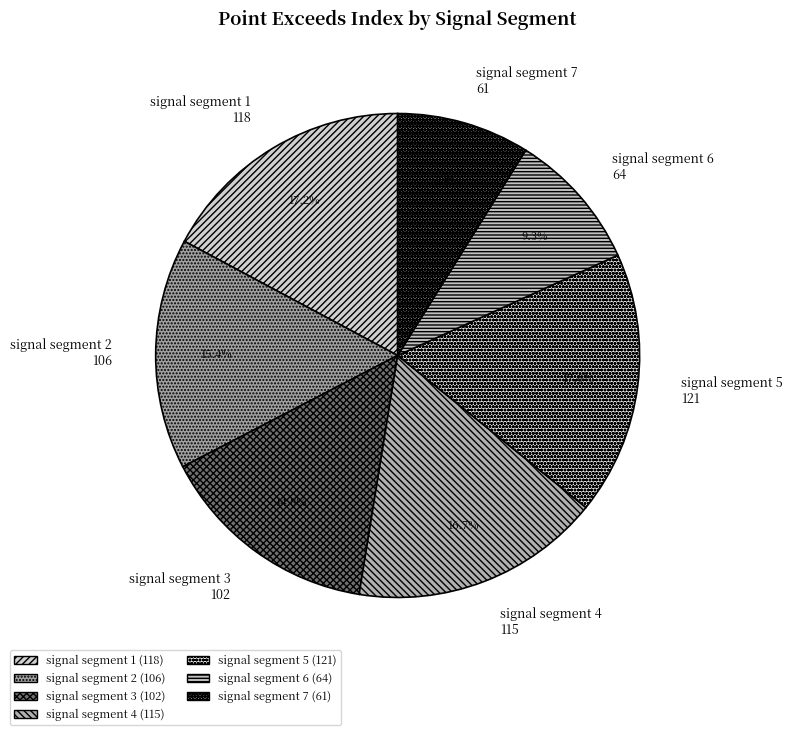

Is there any slice that represents more than half of the pie?

No